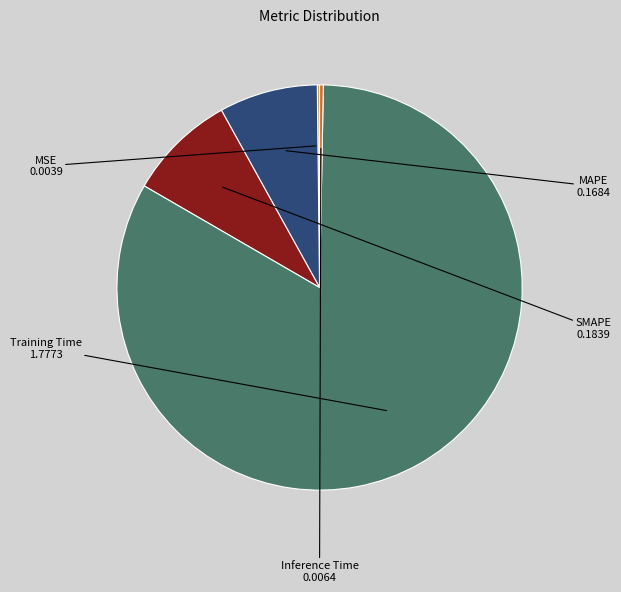

Is there any slice that represents more than half of the pie?

Yes